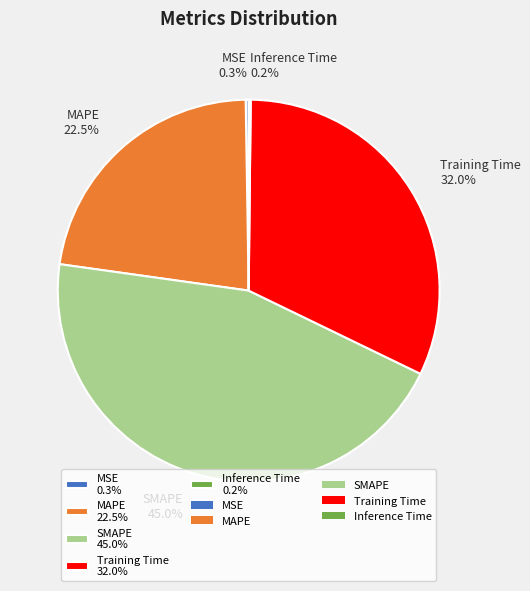

What is the ratio of the value at MAPE 22.5% to the value at SMAPE 45.0%?

0.5